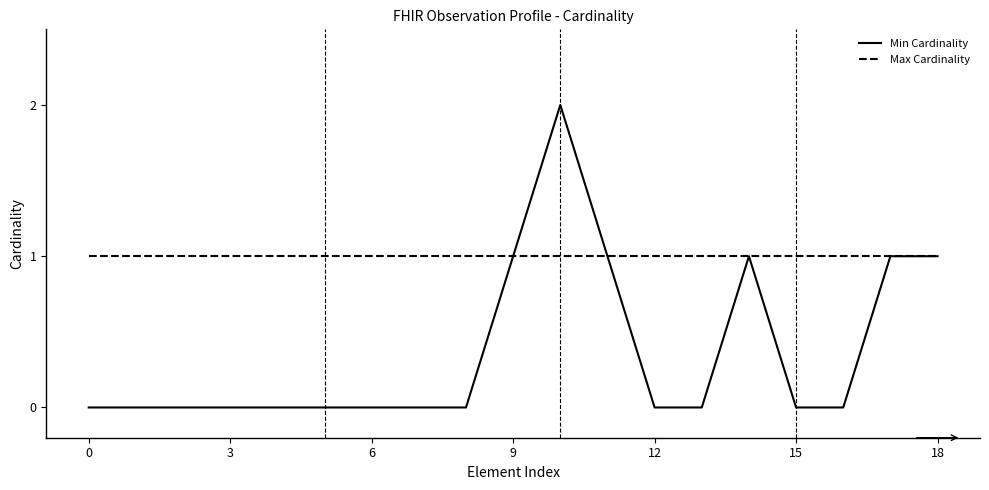

At how many categories does at least one series exceed 0?

19